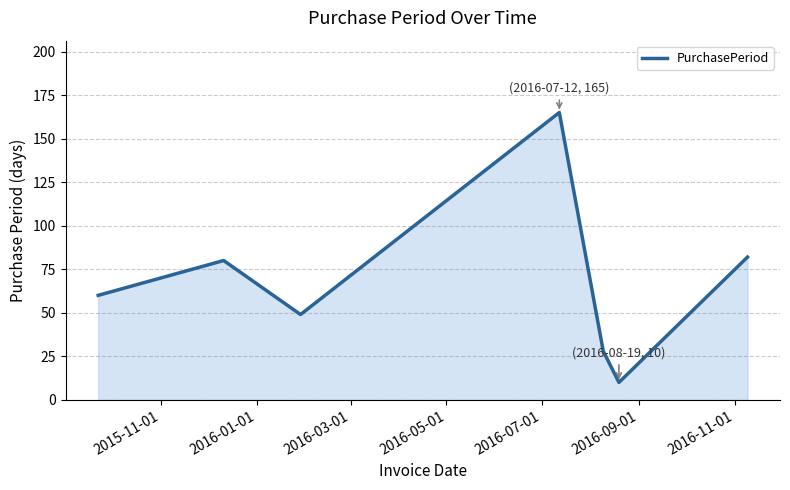

True or false: the data has more than 2 interior local peaks.

False